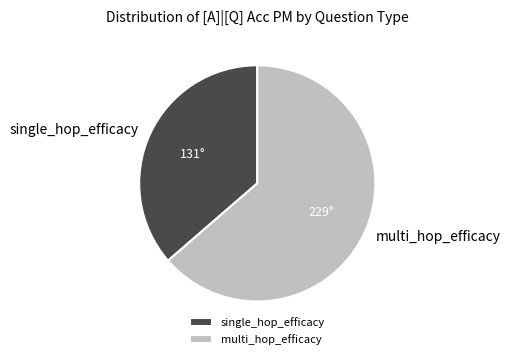

Combined, do single_hop_efficacy and multi_hop_efficacy account for over 50%?

Yes